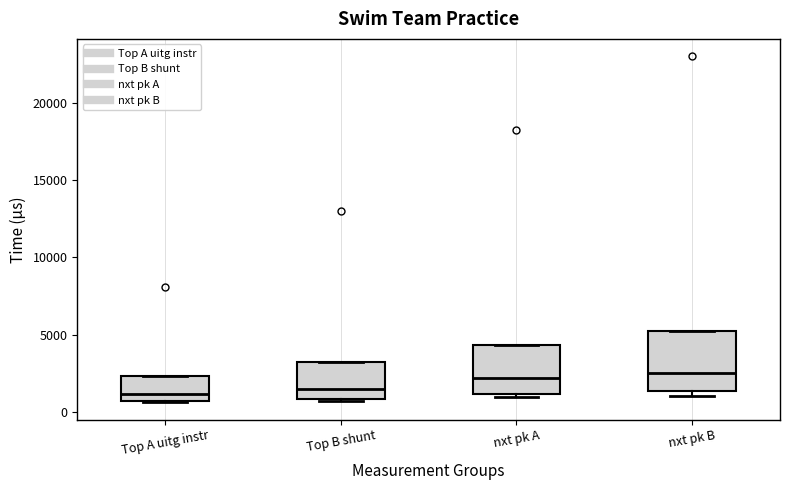

Where is the lower edge of the box for Top B shunt on the y-axis? The values are not printed on the chart, so give them approximately, as read against the axis.

1000